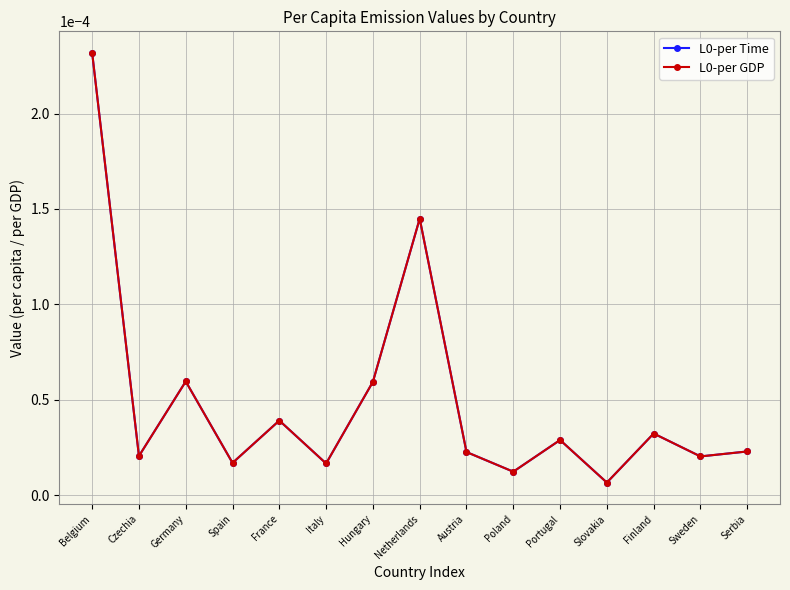

True or false: L0-per GDP and L0-per Time intersect in this chart.

False